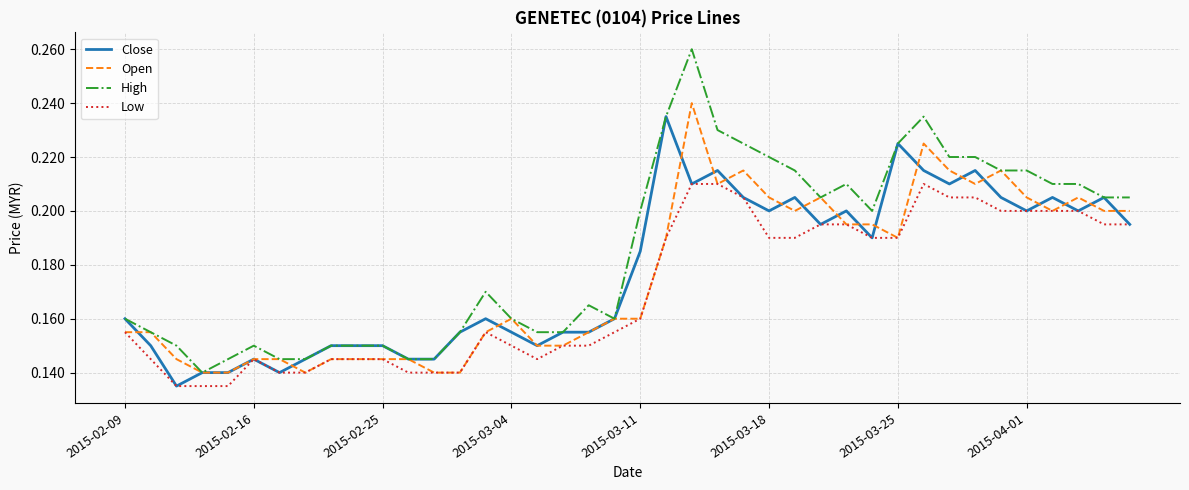

Which series has the largest range (max minus min)?

High